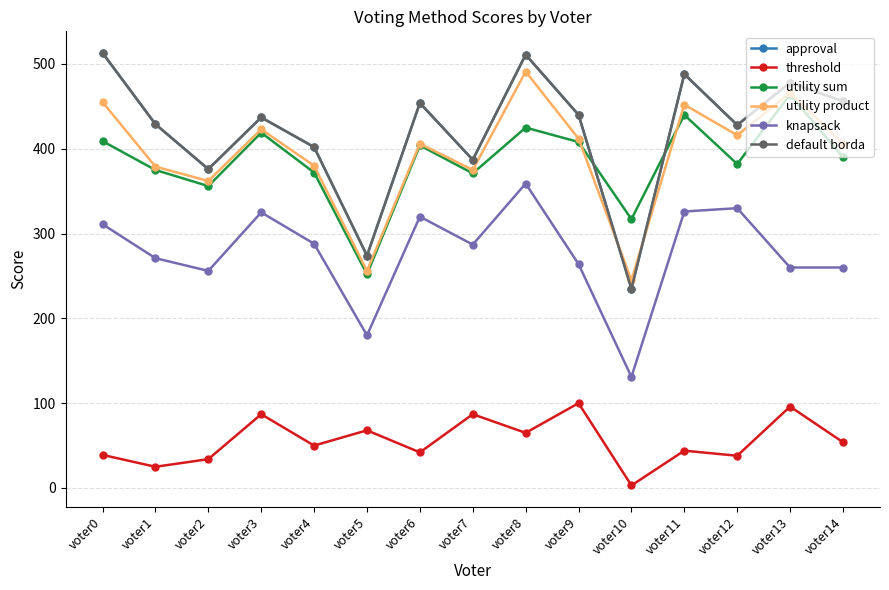

Where is the first local minimum for default borda?

voter2